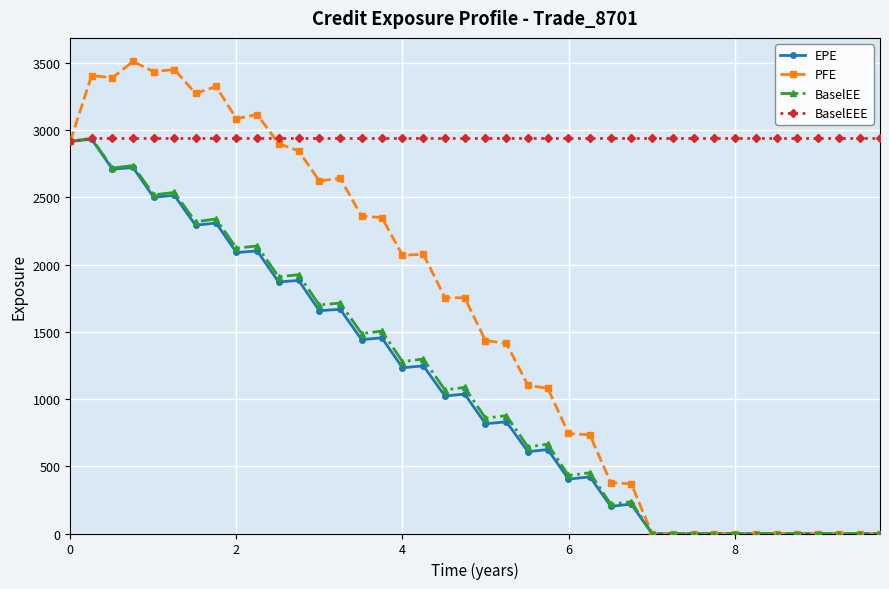

True or false: EPE has more than 0 interior local peaks.

True